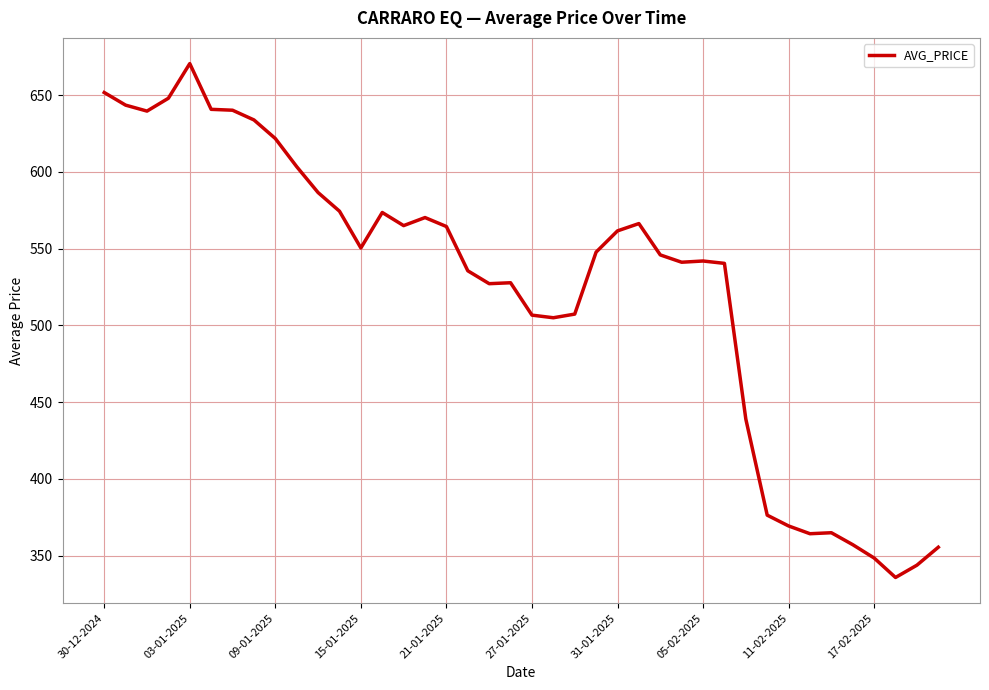

What is the minimum value shown in the chart?

335.8